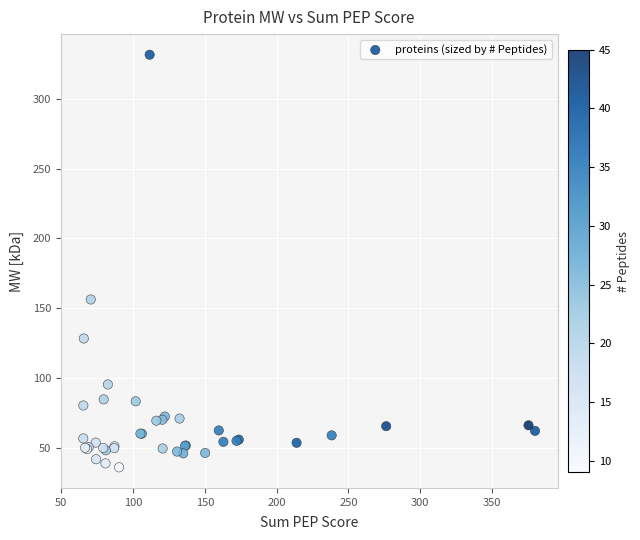

What Y value in the scatter plot is closest to 183?

156.2